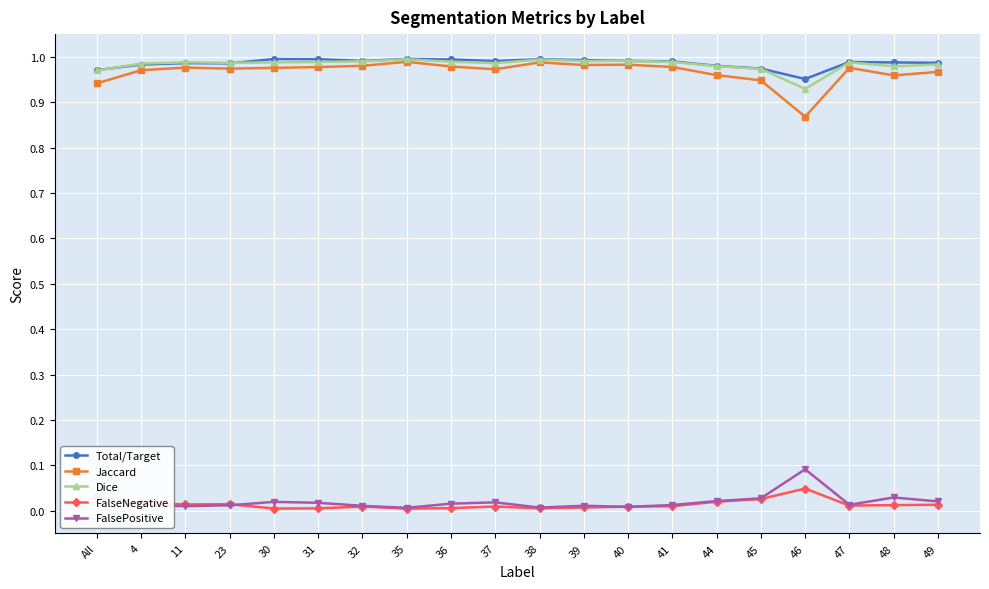

Is the value of FalseNegative at 4 greater than the value of Jaccard at 46?

No